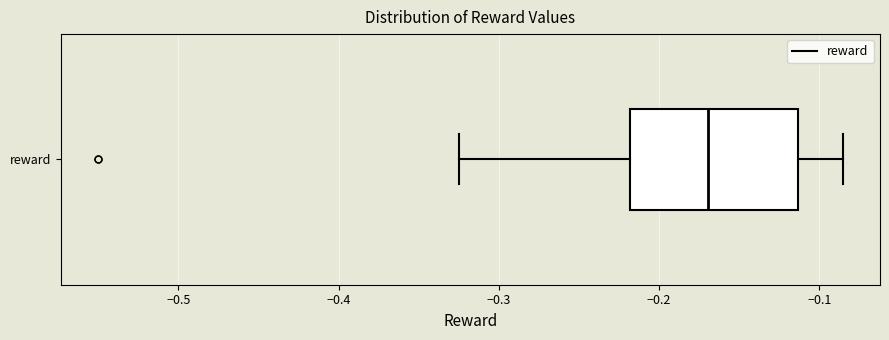

Transcribe this box plot: give where the median line is, the range the box spans, and where the two whiskers end, as read against the x-axis. The values are not printed on the chart, so give them approximately, as read against the axis.

median -0.17, box -0.22 to -0.11, whiskers -0.32 to -0.09